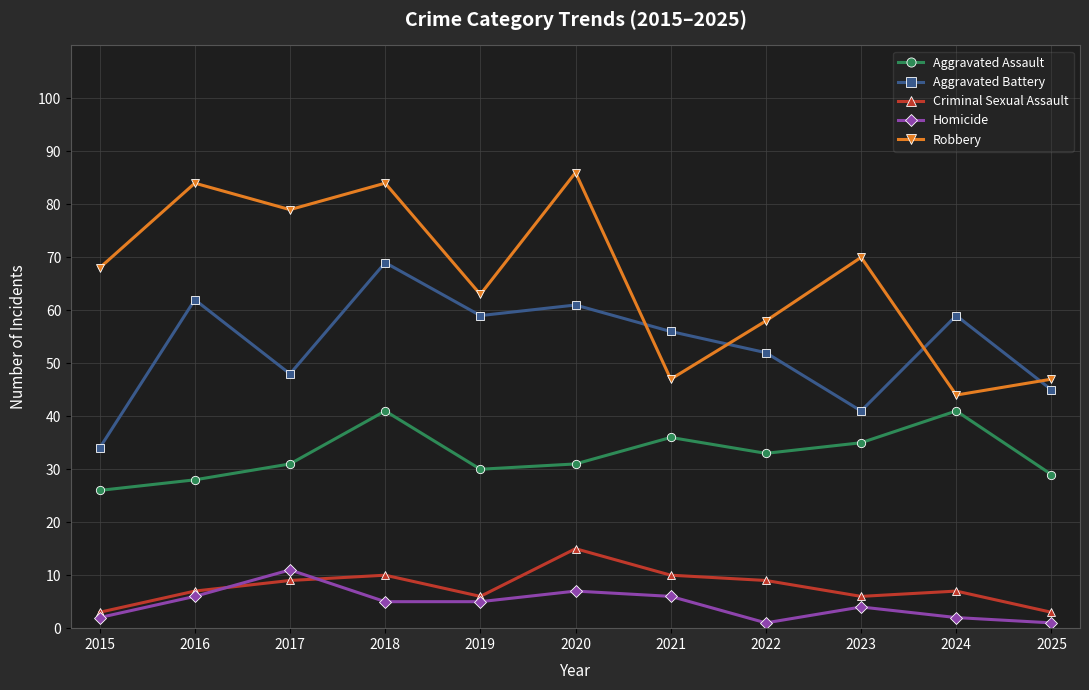

Reading left to right, list all the values displayed in this chart.

Aggravated Assault: 2015=26	2016=28	2017=31	2018=41	2019=30	2020=31	2021=36	2022=33	2023=35	2024=41	2025=29
Aggravated Battery: 2015=34	2016=62	2017=48	2018=69	2019=59	2020=61	2021=56	2022=52	2023=41	2024=59	2025=45
Criminal Sexual Assault: 2015=3	2016=7	2017=9	2018=10	2019=6	2020=15	2021=10	2022=9	2023=6	2024=7	2025=3
Homicide: 2015=2	2016=6	2017=11	2018=5	2019=5	2020=7	2021=6	2022=1	2023=4	2024=2	2025=1
Robbery: 2015=68	2016=84	2017=79	2018=84	2019=63	2020=86	2021=47	2022=58	2023=70	2024=44	2025=47